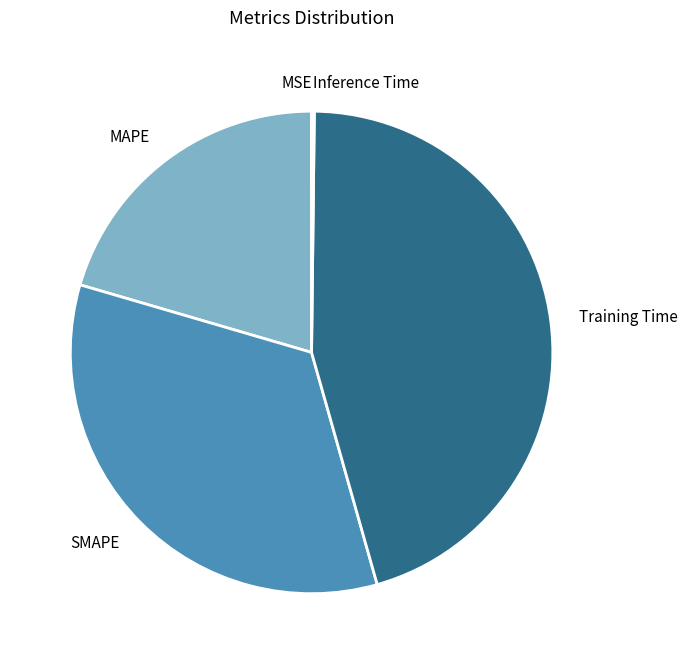

Do MAPE and Training Time together represent more than half of the pie?

Yes